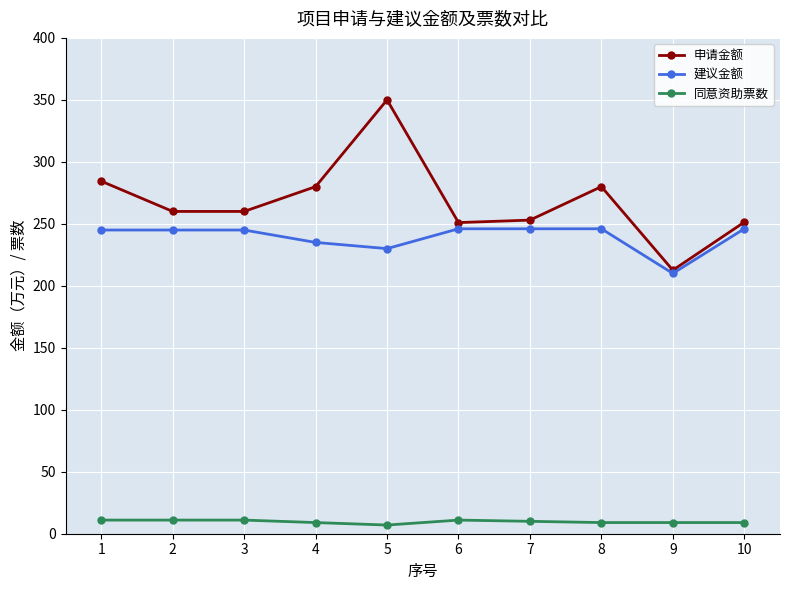

True or false: 同意资助票数 and 建议金额 intersect in this chart.

False